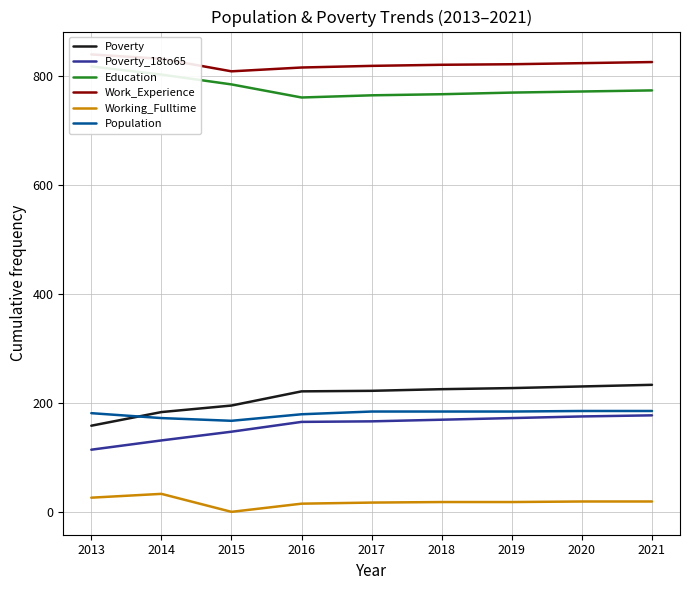

Which series has the largest total across all categories?

Work_Experience